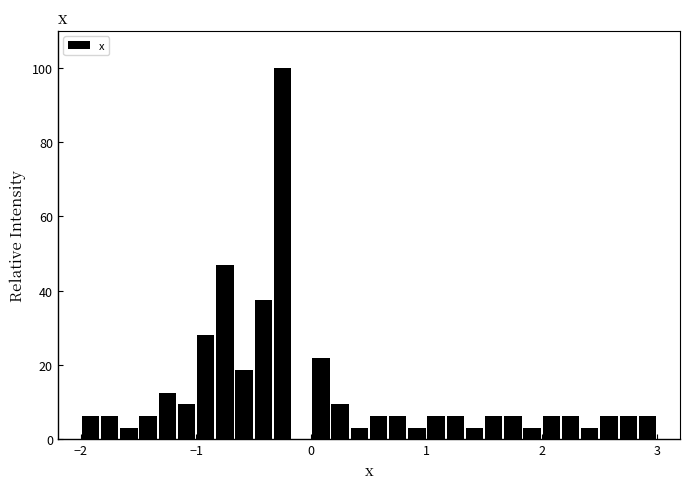

Read against the x-axis, roughly where is the centre of the tallest bar?

-0.2